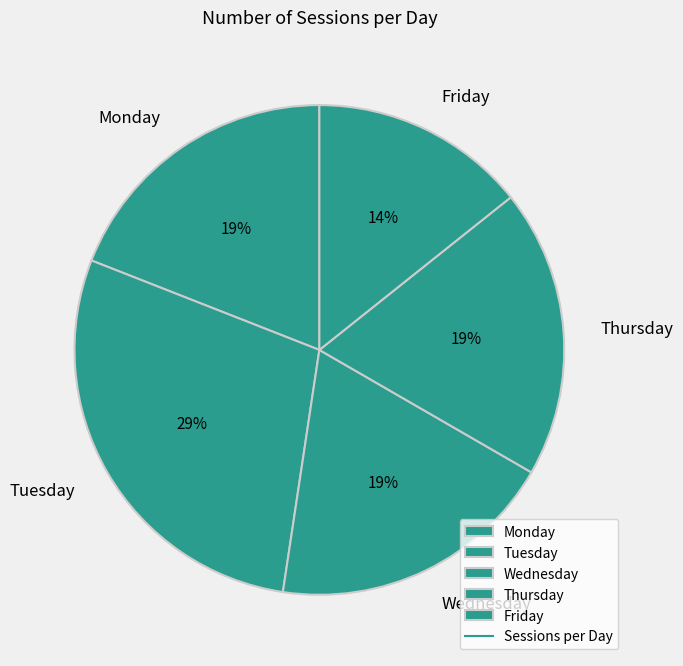

Which category has the biggest portion of the pie?

Tuesday